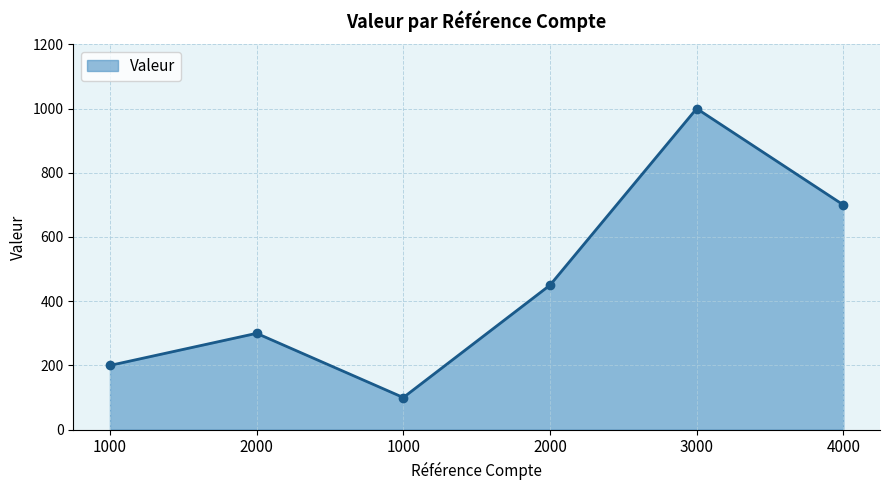

Reading left to right, extract all data points from this chart.

1000=200	2000=300	1000=100	2000=450	3000=1000	4000=700